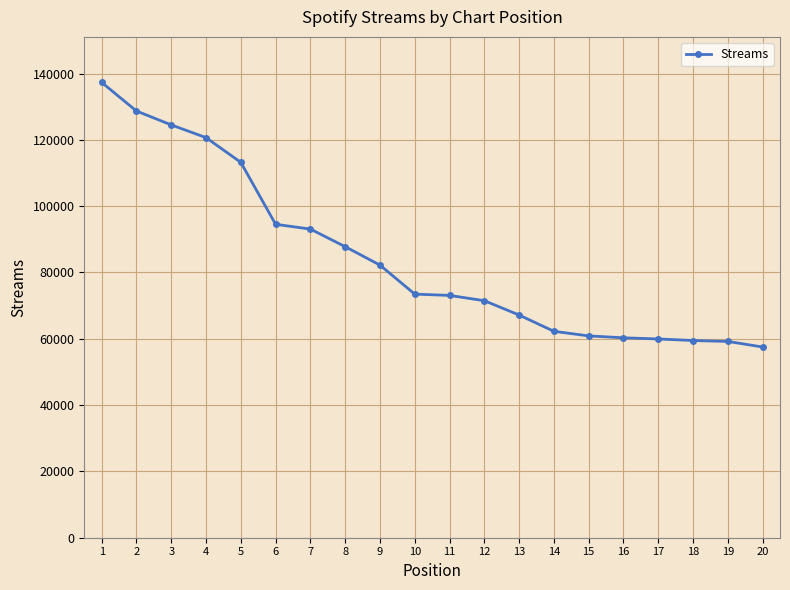

The value at 16 is 60297. True or false?

True